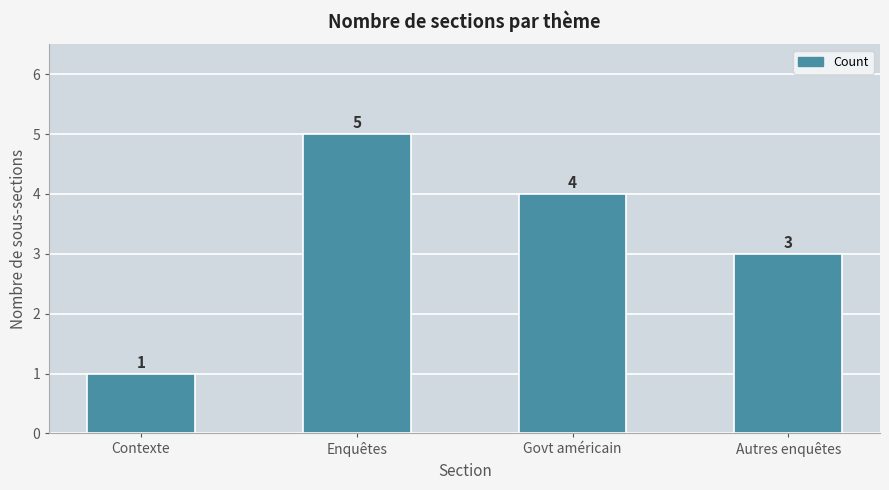

Which has a higher value, Contexte or Autres enquêtes?

Autres enquêtes